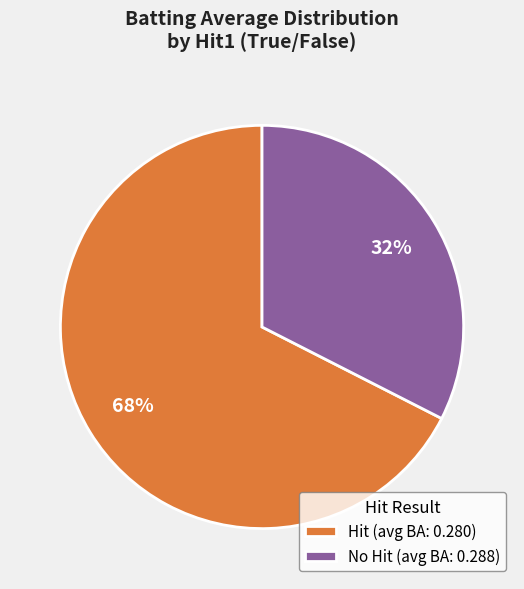

Is Hit (avg BA: 0.280) the majority of the pie?

Yes